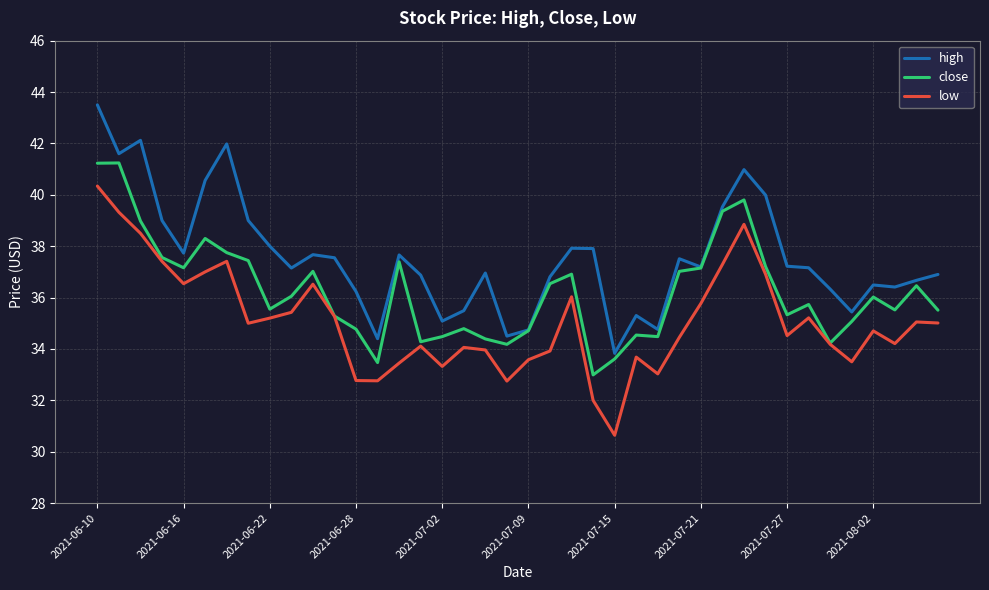

What is the difference between the maximum and minimum values in the low series?

9.7